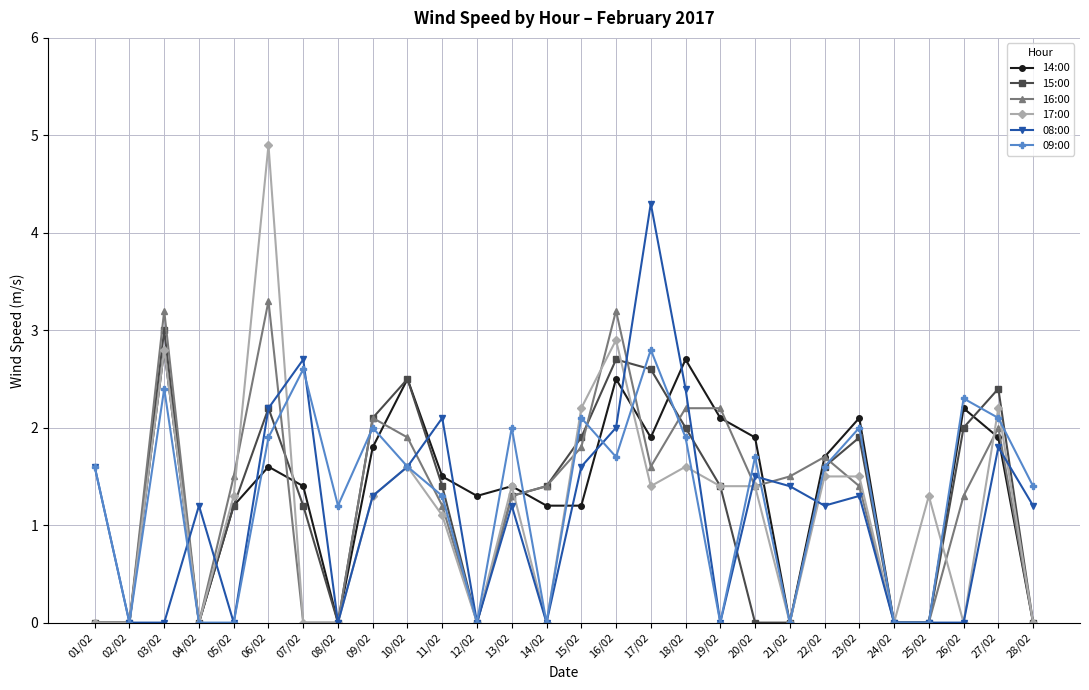

At which category is the sum across all series the highest?

06/02